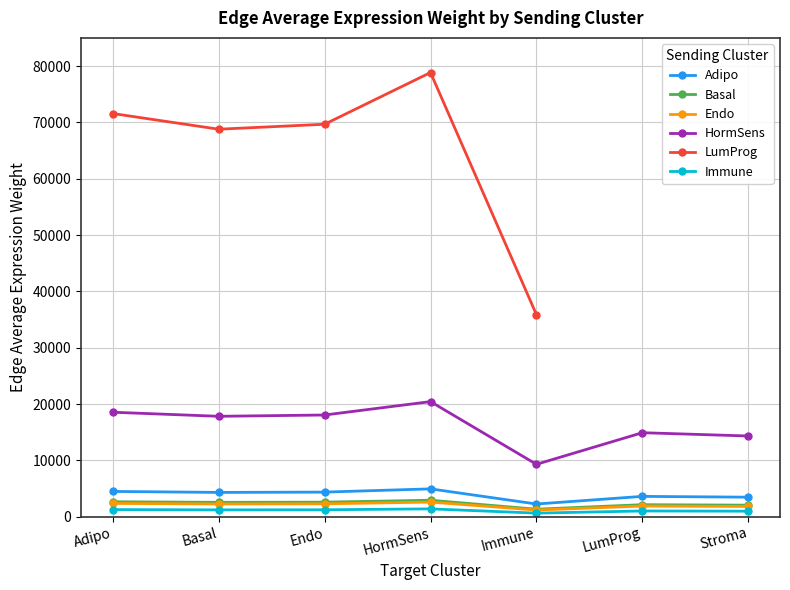

What is the label of the 7th point from the left?

Stroma